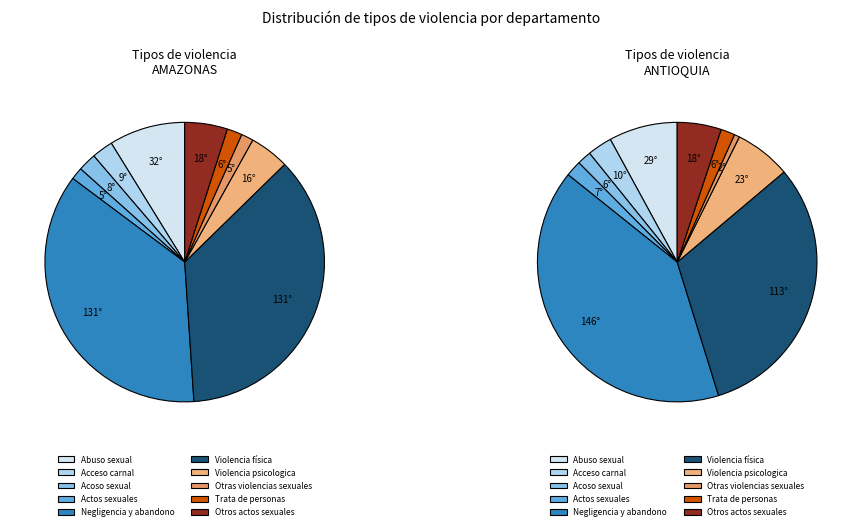

Does Acoso sexual represent more than half of the total?

No